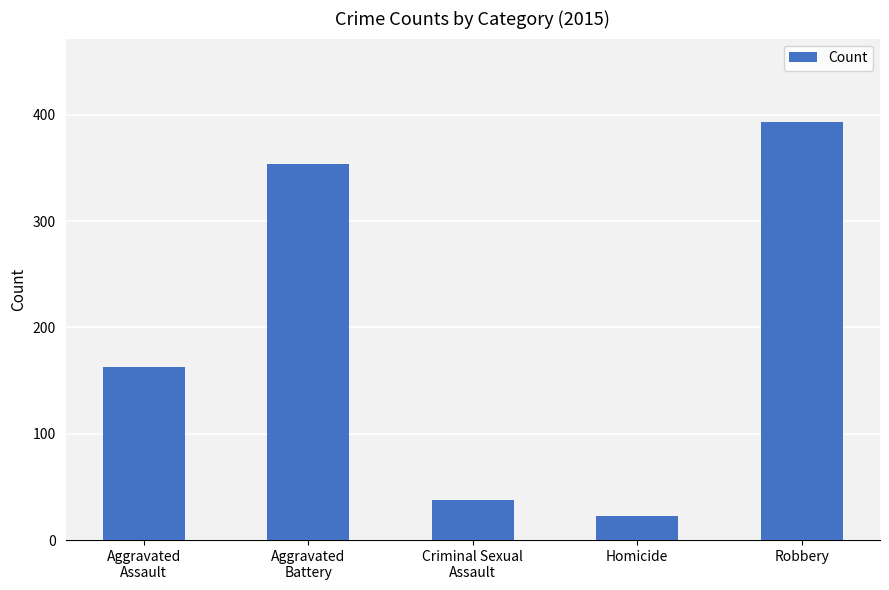

What position from the right is Criminal Sexual
Assault?

3